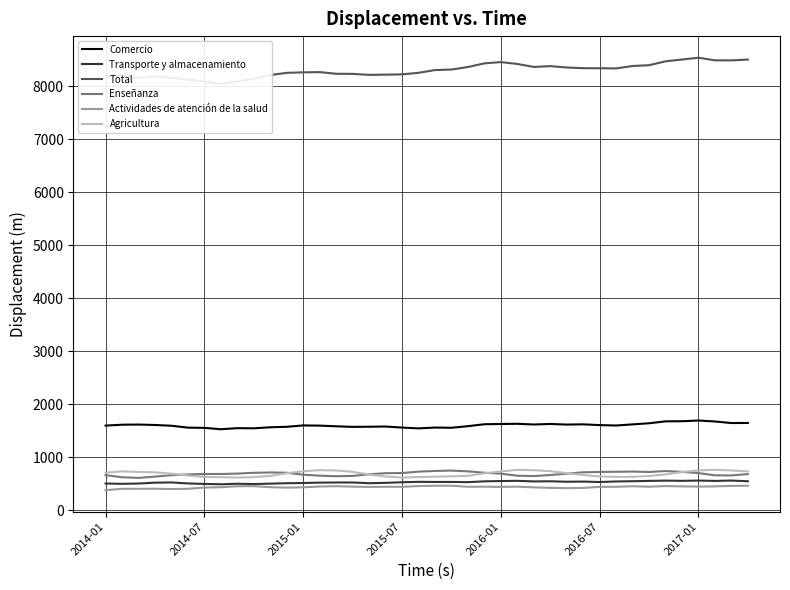

Is it true that Enseñanza equals 663.3 at 2014-01?

True